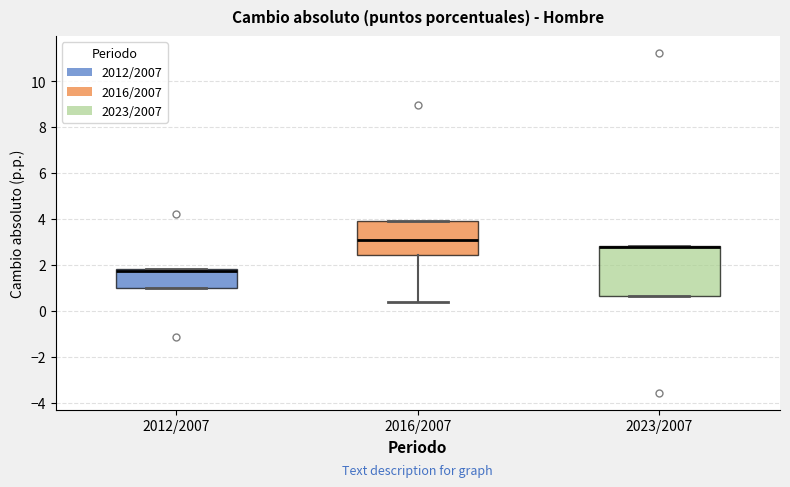

Reading left to right, transcribe this box plot: for each box, give where its median line is, the range the box spans, and where its two whiskers end, as read against the y-axis. The values are not printed on the chart, so give them approximately, as read against the axis.

2012/2007: median 1.8 (just below the box's upper edge), box 1.0 to 1.8, whiskers 1.0 to 1.8
2016/2007: median 3.0, box 2.4 to 3.8, whiskers 0.4 to 3.8
2023/2007: median 2.8 (drawn on the box's upper edge), box 0.6 to 2.8, whiskers 0.6 to 2.8